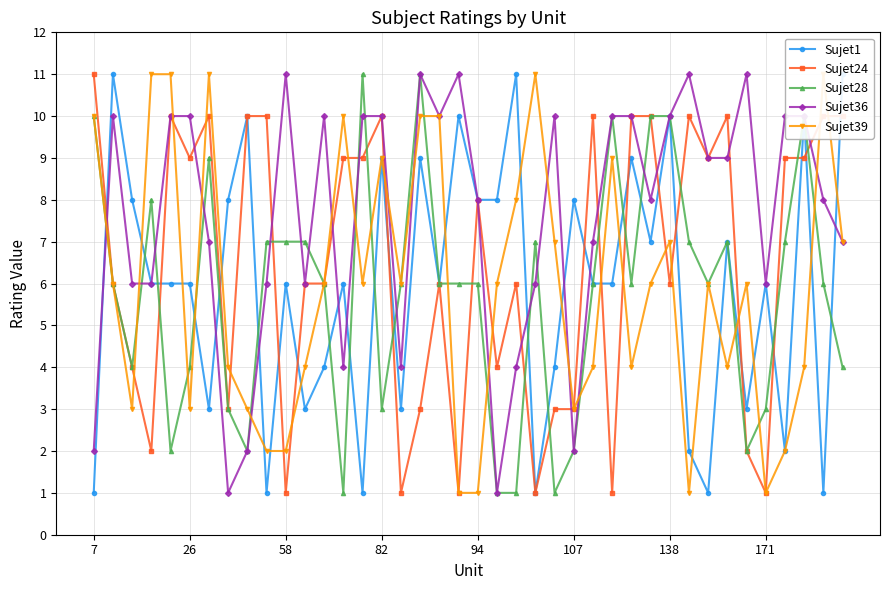

Reading left to right, list all the values displayed in this chart.

Sujet1: 1	11	8	6	6	6	3	8	10	1	6	3	4	6	1	9	3	9	6	10	8	8	11	1	4	8	6	6	9	7	10	2	1	7	3	6	2	10	1	11
Sujet24: 11	6	4	2	10	9	10	3	10	10	1	6	6	9	9	10	1	3	6	1	8	4	6	1	3	3	10	1	10	10	6	10	9	10	2	1	9	9	10	10
Sujet28: 10	6	4	8	2	4	9	3	2	7	7	7	6	1	11	3	6	11	6	6	6	1	1	7	1	2	6	10	6	10	10	7	6	7	2	3	7	10	6	4
Sujet36: 2	10	6	6	10	10	7	1	2	6	11	6	10	4	10	10	4	11	10	11	8	1	4	6	10	2	7	10	10	8	10	11	9	9	11	6	10	10	8	7
Sujet39: 10	6	3	11	11	3	11	4	3	2	2	4	6	10	6	9	6	10	10	1	1	6	8	11	7	3	4	9	4	6	7	1	6	4	6	1	2	4	11	7